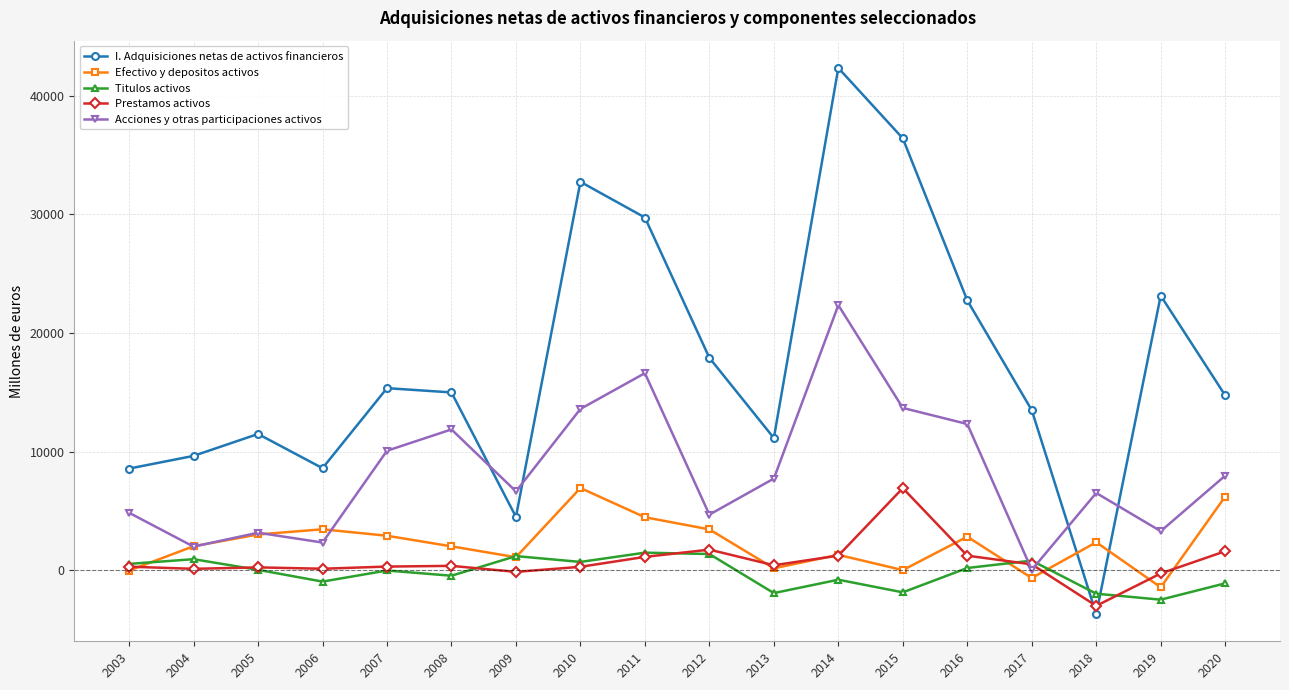

What is the value of the Efectivo y depositos activos point at the 6th from the left?

2034